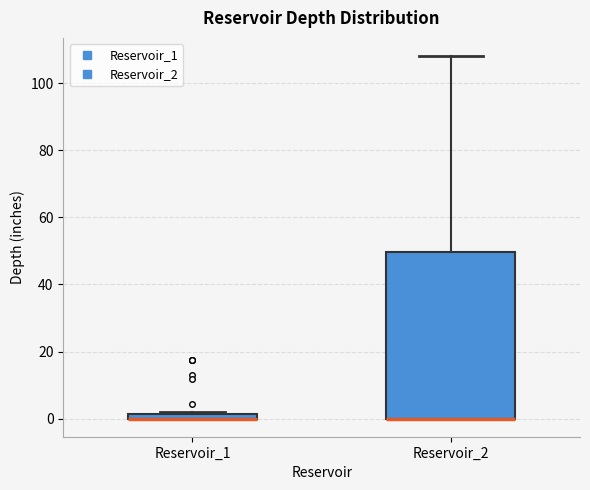

Which box is the tallest, from its lower edge to its upper edge?

Reservoir_2